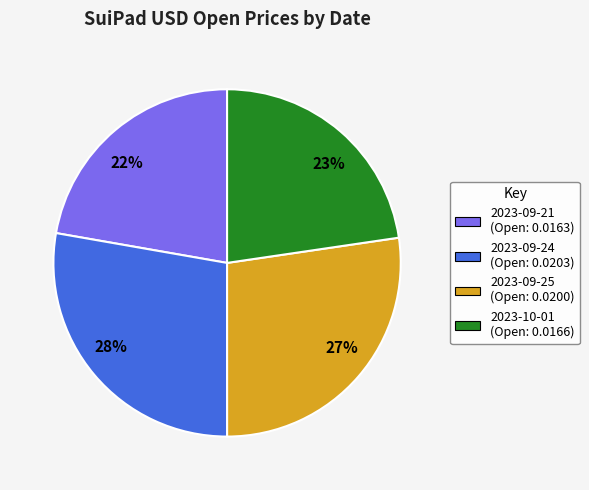

Between 27% and 22%, which is larger?

27%